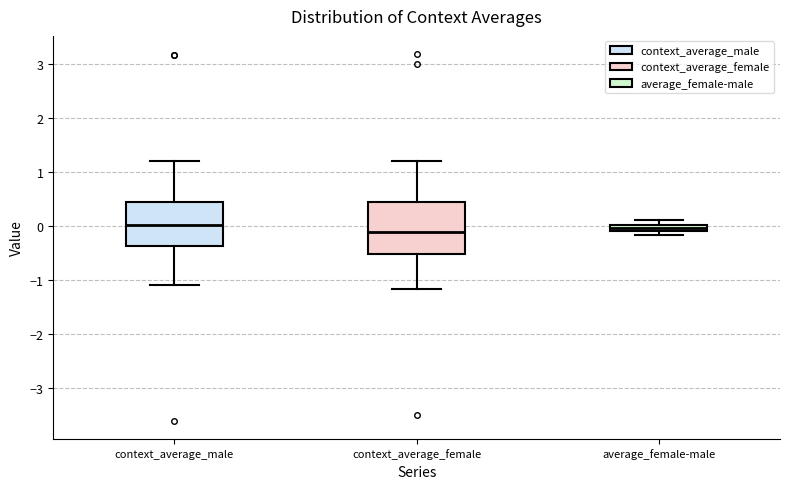

Where is the upper edge of the box for context_average_male on the y-axis? The values are not printed on the chart, so give them approximately, as read against the axis.

0.4